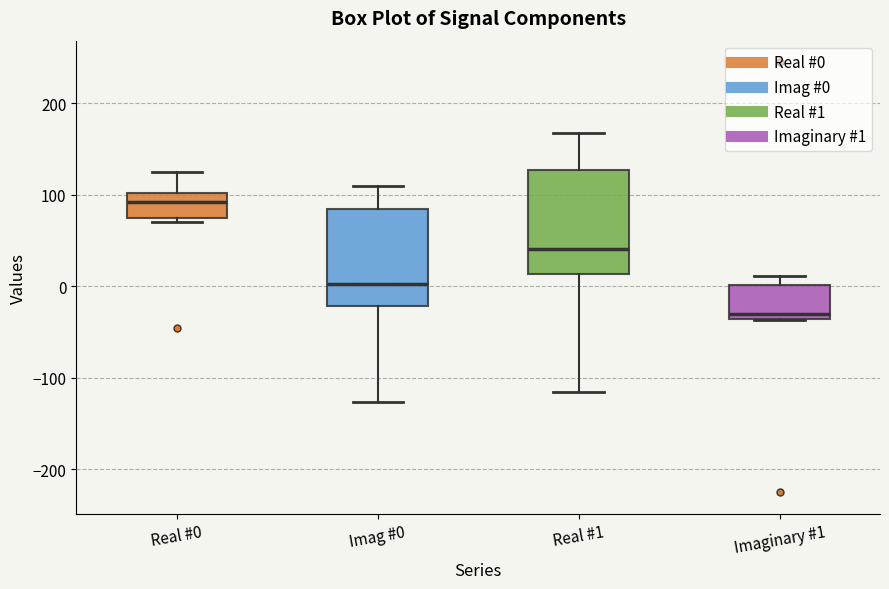

Where does the median line of the box for Imaginary #1 sit on the y-axis? The values are not printed on the chart, so give them approximately, as read against the axis.

-30